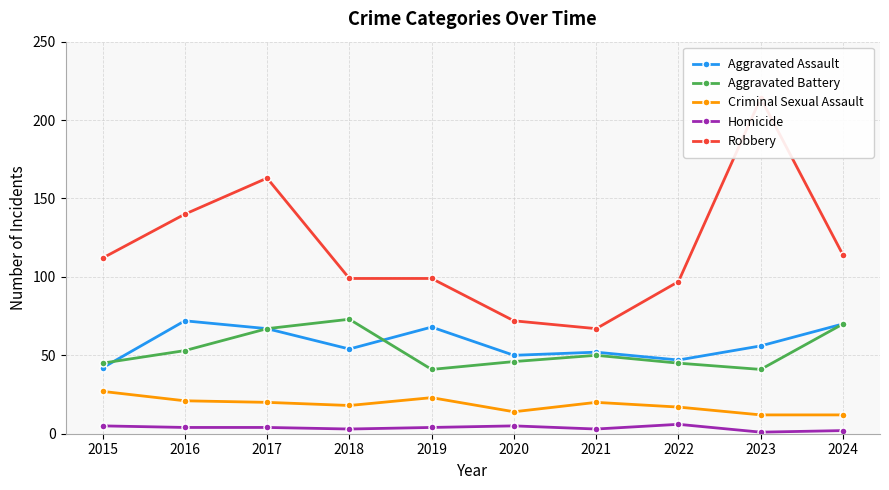

What is the sum of all Aggravated Battery values?

531